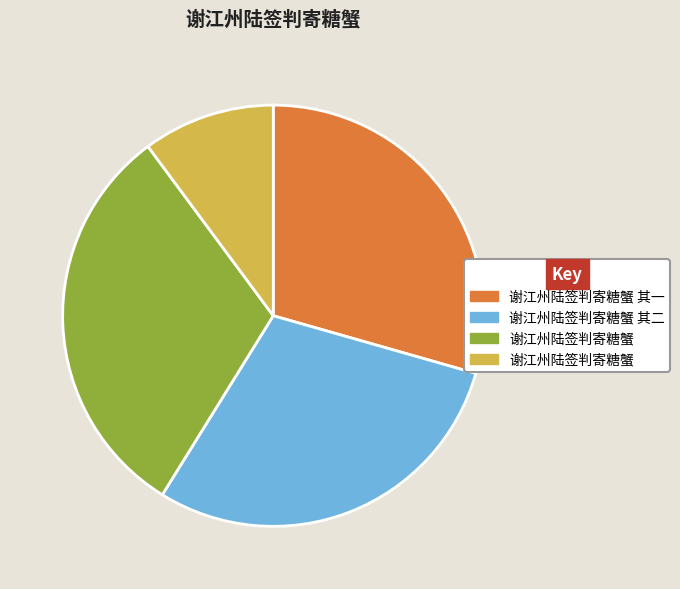

Count the number of slices in the pie.

4